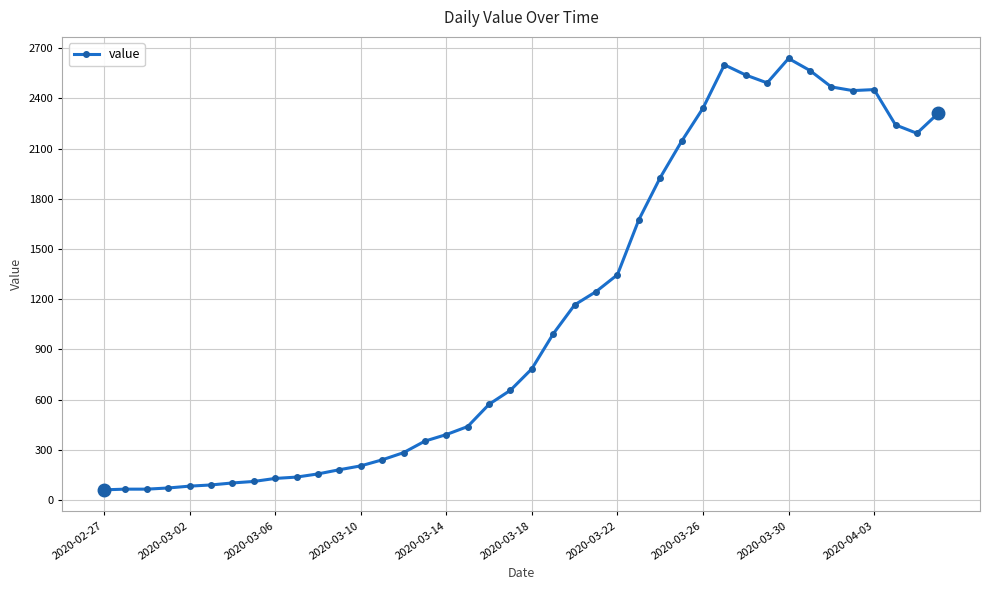

What is the smallest value displayed?

61